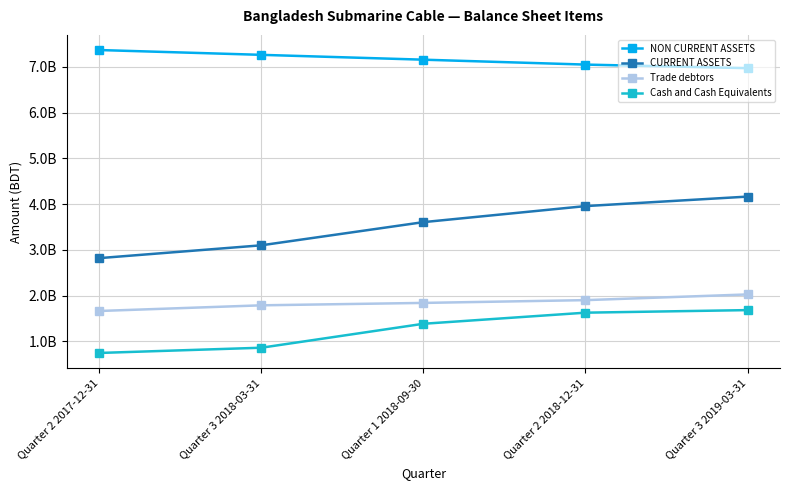

Is this an area chart (filled region under the line)?

No